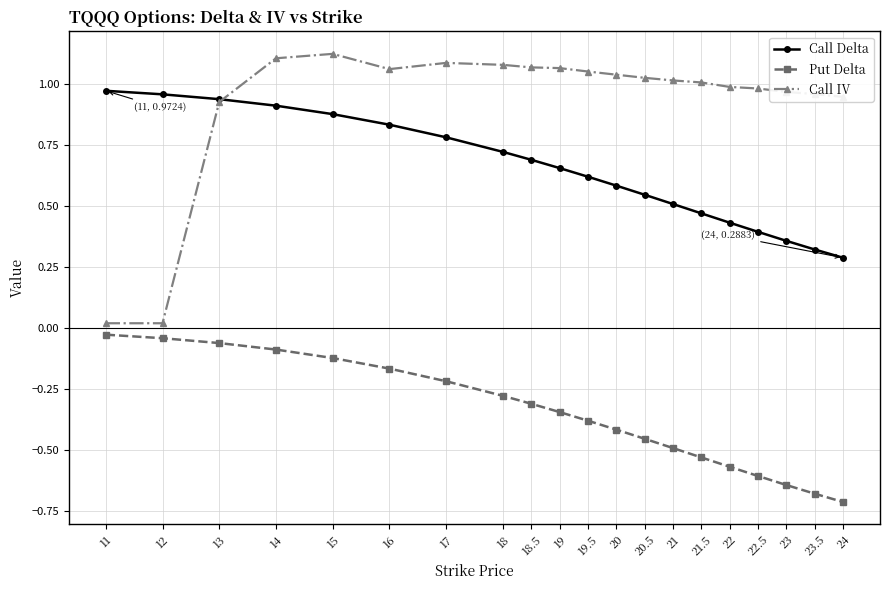

Which series has the largest total across all categories?

Call IV